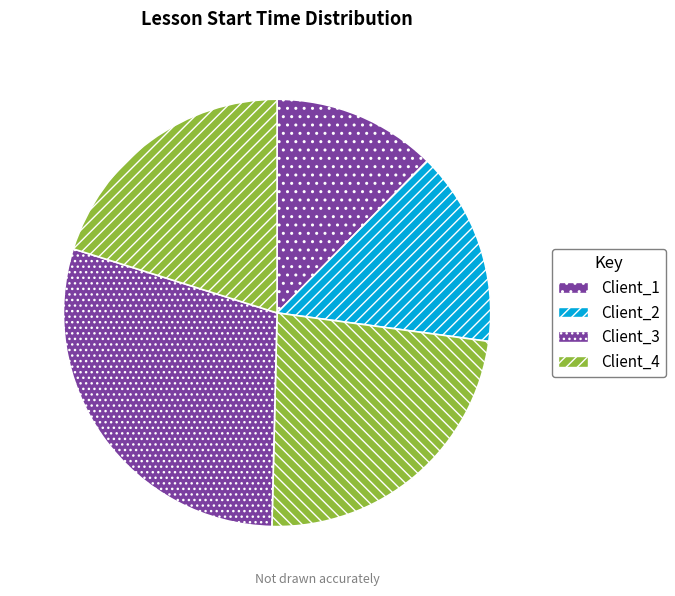

How many slices are in this pie chart?

5